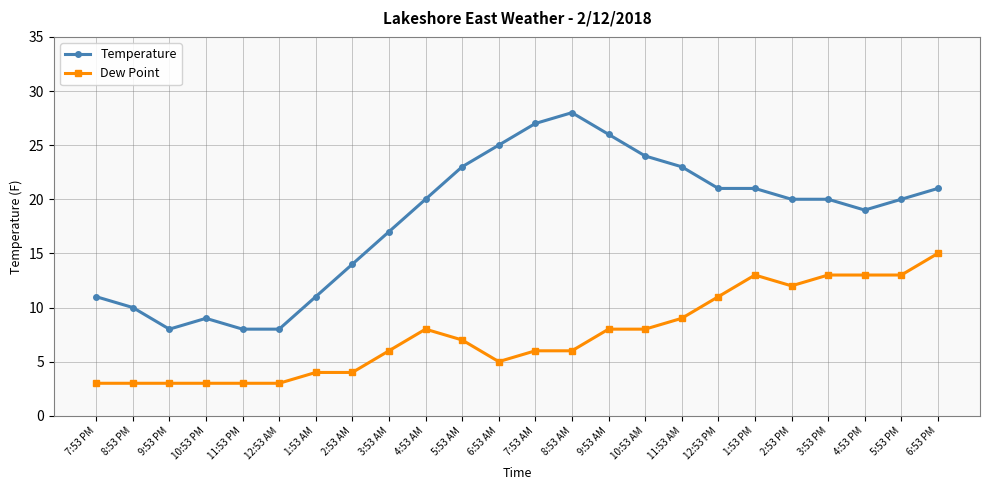

How many lines are shown in the chart?

2